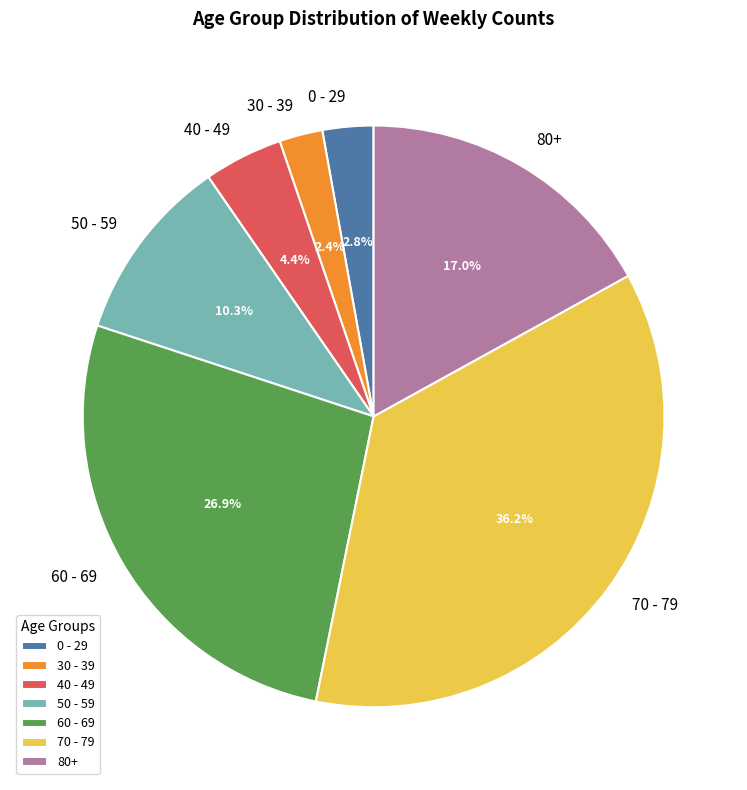

What percentage do 80+ and 50 - 59 together represent?

27.3%